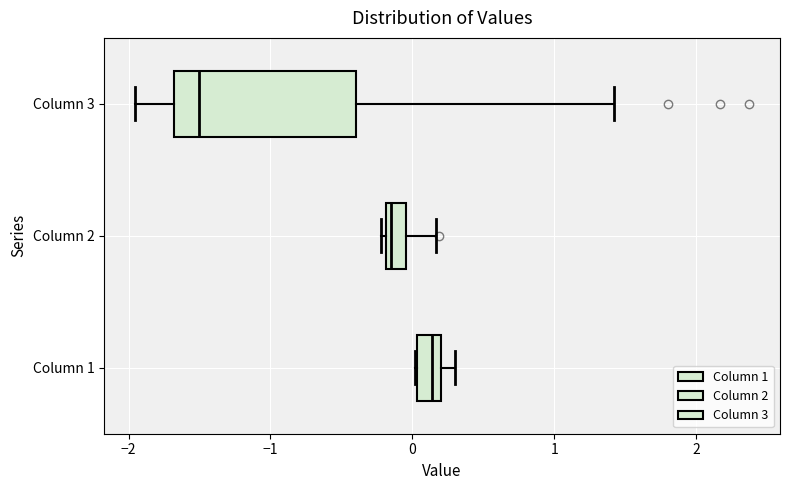

Which box is the widest, from its left edge to its right edge?

Column 3